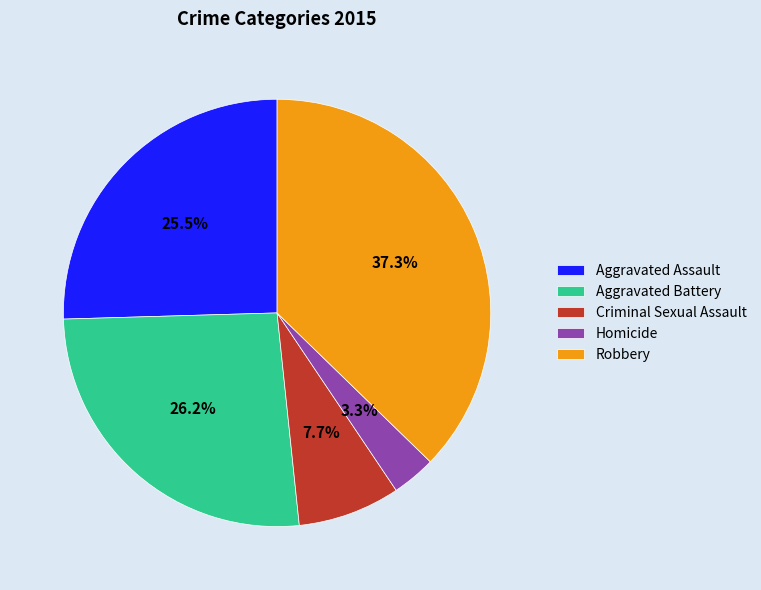

What percentage is the Aggravated Battery slice, to the nearest percent?

26%